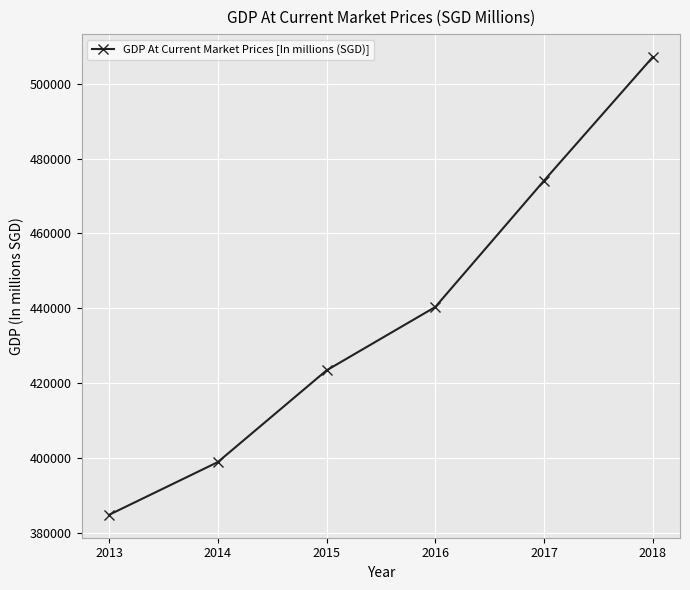

What is the value of the 4th point from the left?

440372.2